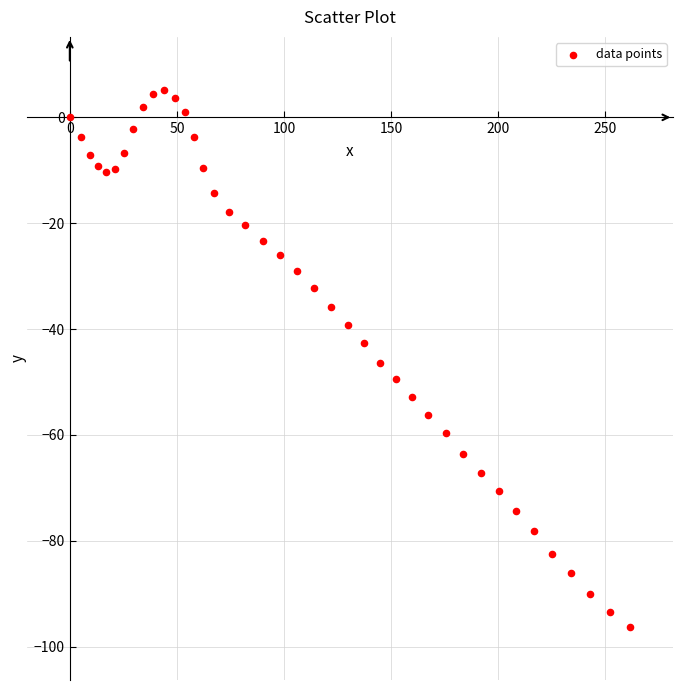

What is the range of X values (max minus min)?

261.6